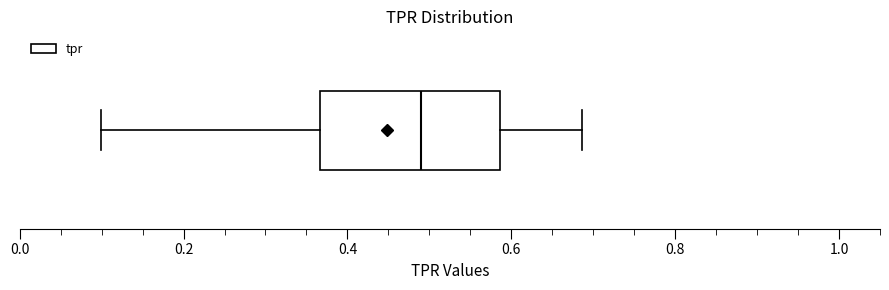

Read this box plot against the x-axis: the position of the median line, the range covered by the box, and the ends of both whiskers. The values are not printed on the chart, so give them approximately, as read against the axis.

median 0.48, box 0.36 to 0.58, whiskers 0.10 to 0.68